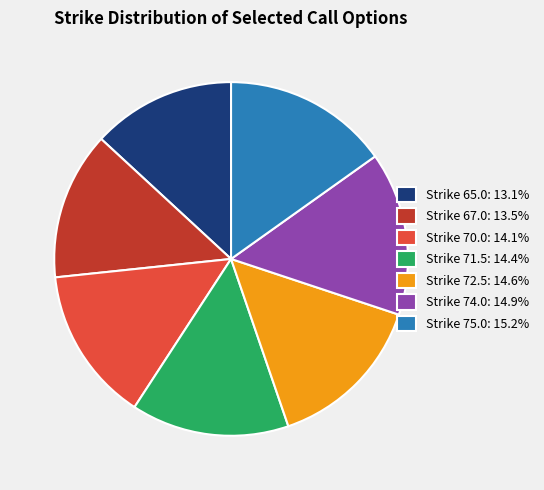

Combined, do Strike 72.5: 14.6% and Strike 71.5: 14.4% account for over 50%?

No